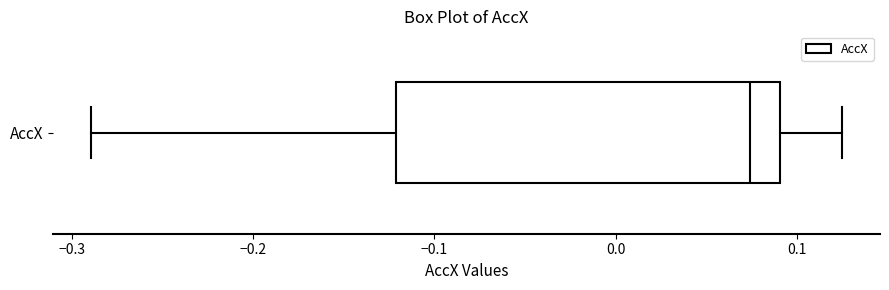

Transcribe this box plot: give where the median line is, the range the box spans, and where the two whiskers end, as read against the x-axis. The values are not printed on the chart, so give them approximately, as read against the axis.

median 0.07, box -0.12 to 0.09, whiskers -0.29 to 0.12